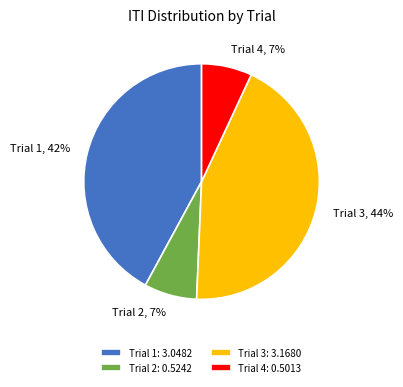

The Trial 3: 3.1680 slice represents 44% of the pie. True or false?

True